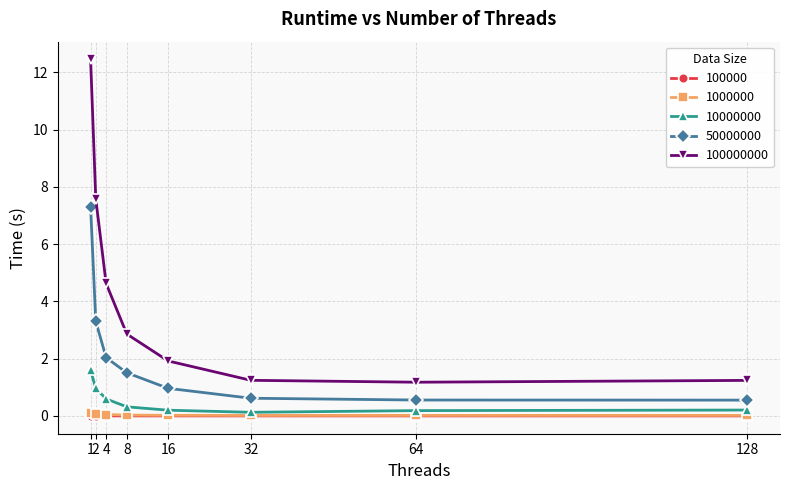

What is the highest value of the 1000000 series?

0.1